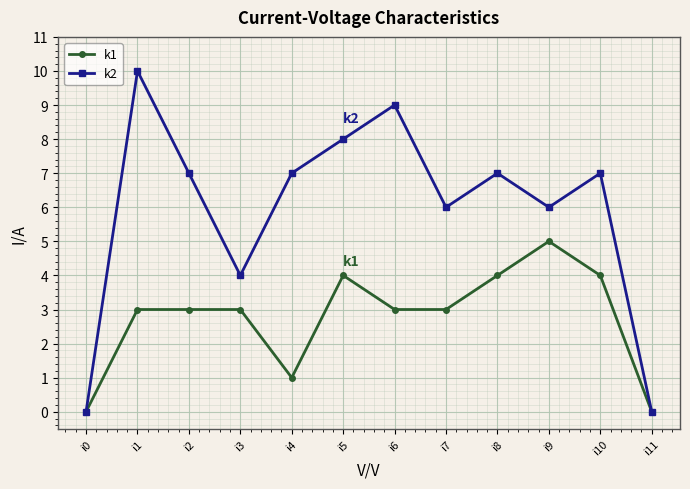

At i3, list the series in order from smallest to largest.

k1, k2